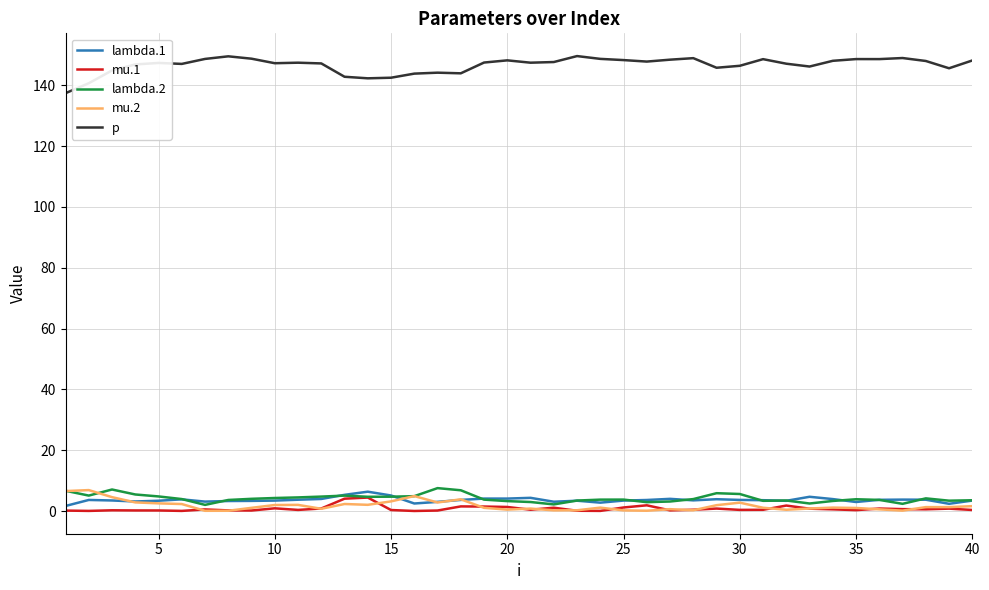

How many series are shown in this chart?

5